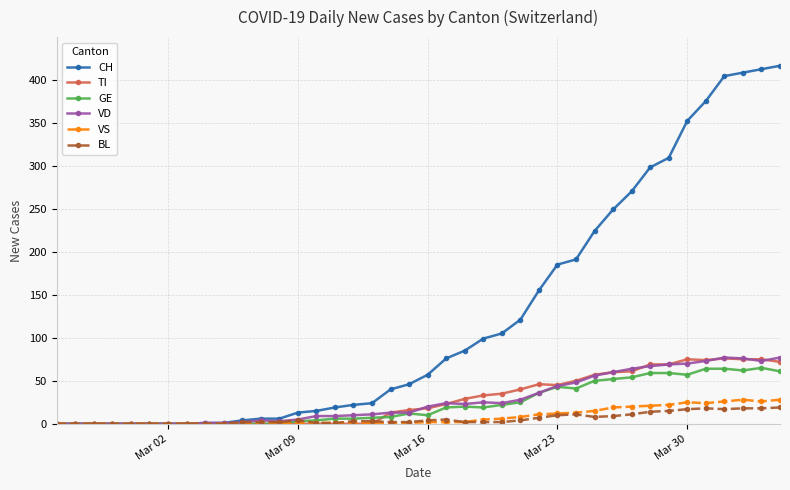

What is the difference between the maximum and minimum values in the VD series?

77